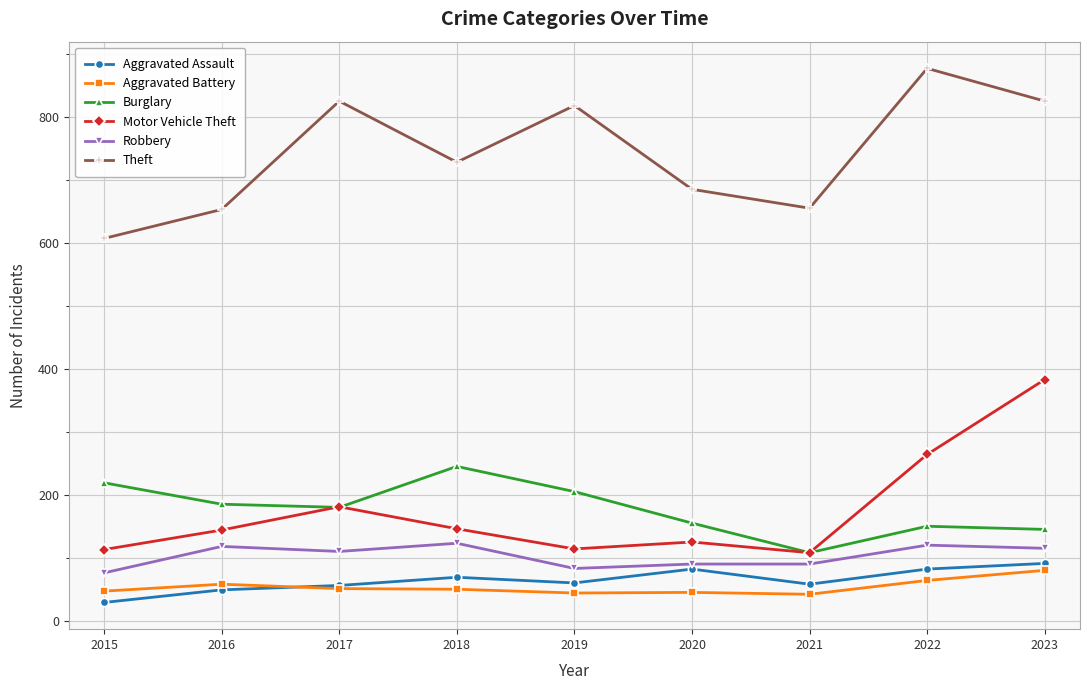

At which category is the sum across all series the highest?

2023